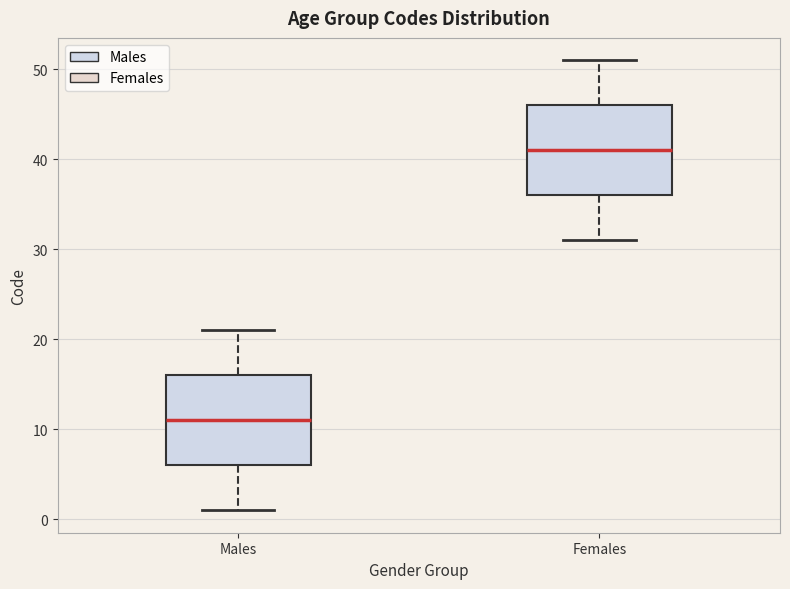

Where does the lower whisker of the box for Males end on the y-axis? The values are not printed on the chart, so give them approximately, as read against the axis.

1